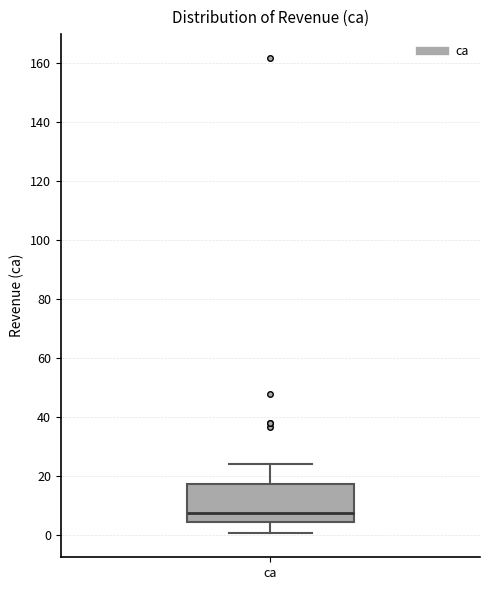

Transcribe this box plot: give where the median line is, the range the box spans, and where the two whiskers end, as read against the y-axis. The values are not printed on the chart, so give them approximately, as read against the axis.

median 8, box 4 to 18, whiskers 0 to 24